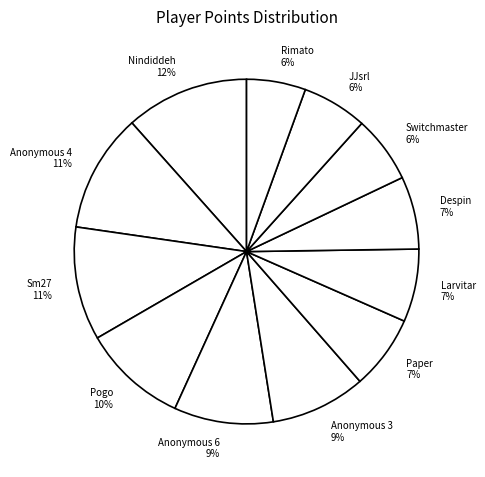

Is it true that Rimato is 14% of the pie?

False